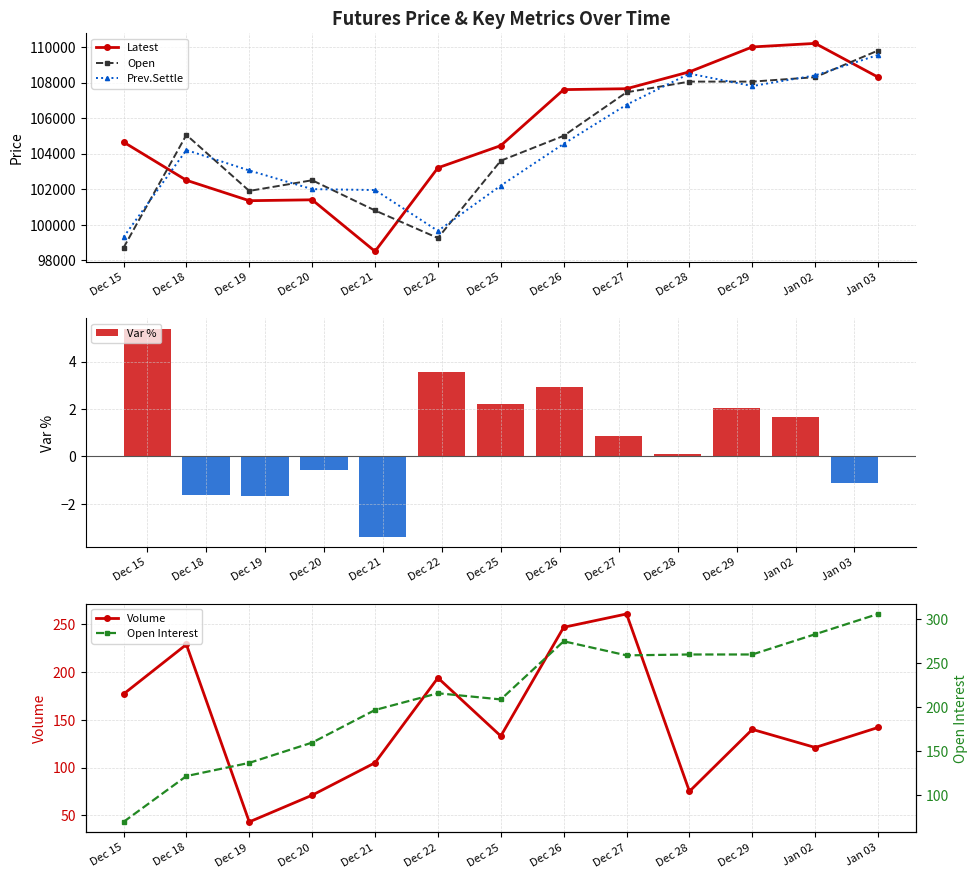

Reading left to right, extract all data points from this chart.

Latest: Dec 15=104650.0	Dec 18=102500.0	Dec 19=101350.0	Dec 20=101400.0	Dec 21=98500.0	Dec 22=103200.0	Dec 25=104450.0	Dec 26=107600.0	Dec 27=107650.0	Dec 28=108600.0	Dec 29=110000.0	Jan 02=110200.0	Jan 03=108300.0
Open: Dec 15=98700.0	Dec 18=105050.0	Dec 19=101900.0	Dec 20=102500.0	Dec 21=100800.0	Dec 22=99250.0	Dec 25=103600.0	Dec 26=105000.0	Dec 27=107450.0	Dec 28=108050.0	Dec 29=108050.0	Jan 02=108300.0	Jan 03=109800.0
Prev.Settle: Dec 15=99300.0	Dec 18=104200.0	Dec 19=103050.0	Dec 20=102000.0	Dec 21=101950.0	Dec 22=99650.0	Dec 25=102200.0	Dec 26=104550.0	Dec 27=106750.0	Dec 28=108500.0	Dec 29=107800.0	Jan 02=108400.0	Jan 03=109550.0
Var %: Dec 15=5.4	Dec 18=-1.6	Dec 19=-1.6	Dec 20=-0.6	Dec 21=-3.4	Dec 22=3.6	Dec 25=2.2	Dec 26=2.9	Dec 27=0.8	Dec 28=0.1	Dec 29=2.0	Jan 02=1.7	Jan 03=-1.1
Volume: Dec 15=177.0	Dec 18=229.0	Dec 19=43.0	Dec 20=71.0	Dec 21=105.0	Dec 22=194.0	Dec 25=133.0	Dec 26=247.0	Dec 27=261.0	Dec 28=75.0	Dec 29=140.0	Jan 02=121.0	Jan 03=142.0
Open Interest: Dec 15=70.0	Dec 18=122.0	Dec 19=137.0	Dec 20=160.0	Dec 21=197.0	Dec 22=216.0	Dec 25=209.0	Dec 26=275.0	Dec 27=259.0	Dec 28=260.0	Dec 29=260.0	Jan 02=283.0	Jan 03=306.0